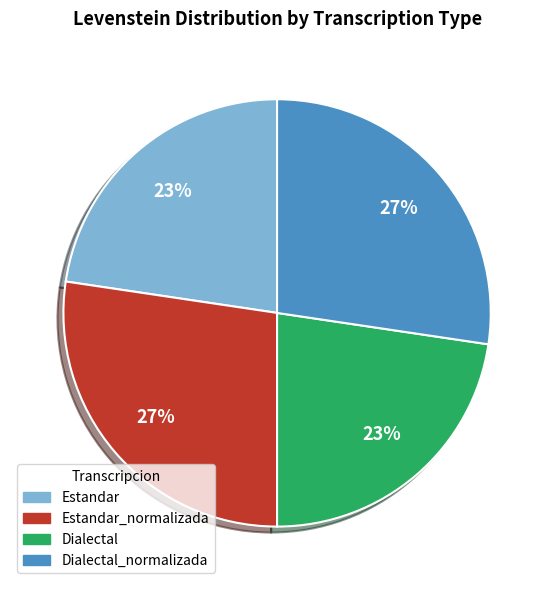

To the nearest percent, what is the average slice percentage?

25%